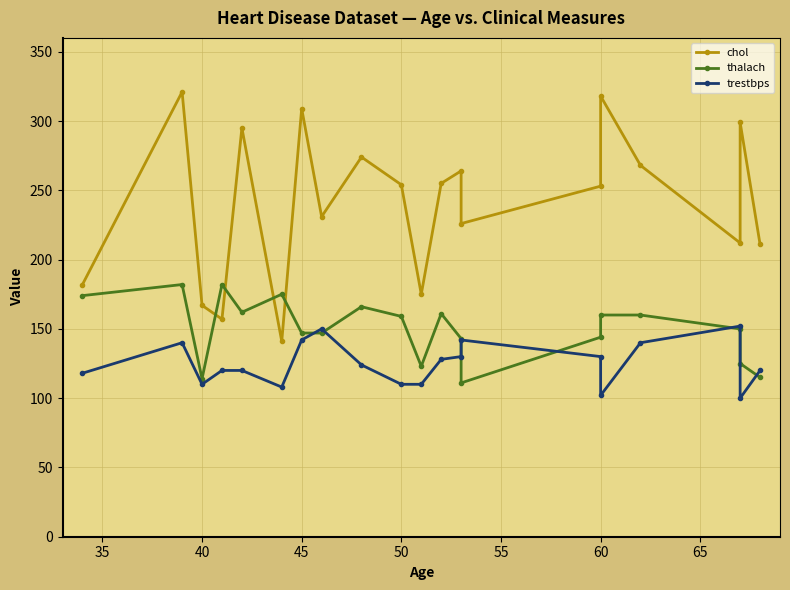

What is the lowest value of the chol series?

141